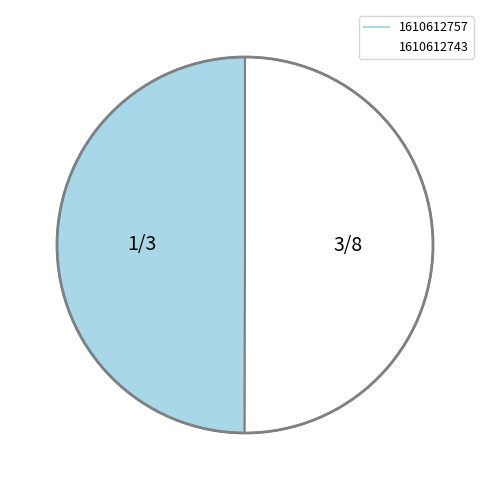

How many slices are in this pie chart?

2